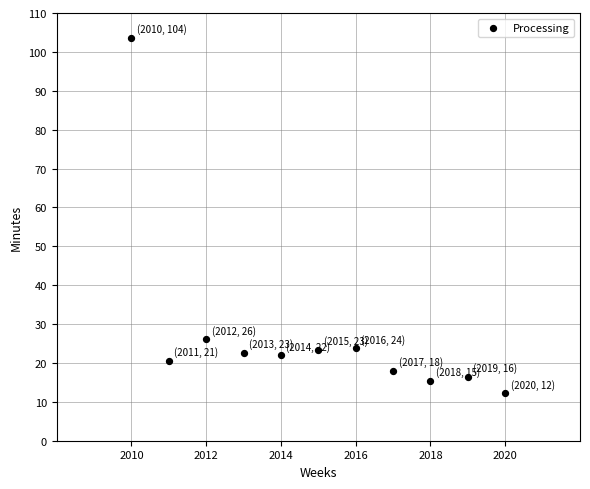

What is the average X value?

2015.0